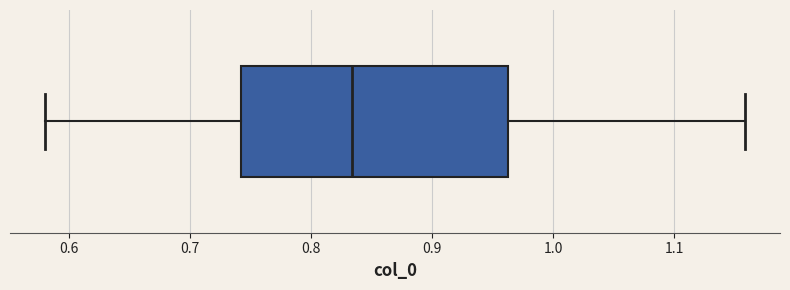

Transcribe this box plot: give where the median line is, the range the box spans, and where the two whiskers end, as read against the x-axis. The values are not printed on the chart, so give them approximately, as read against the axis.

median 0.83, box 0.74 to 0.96, whiskers 0.58 to 1.16